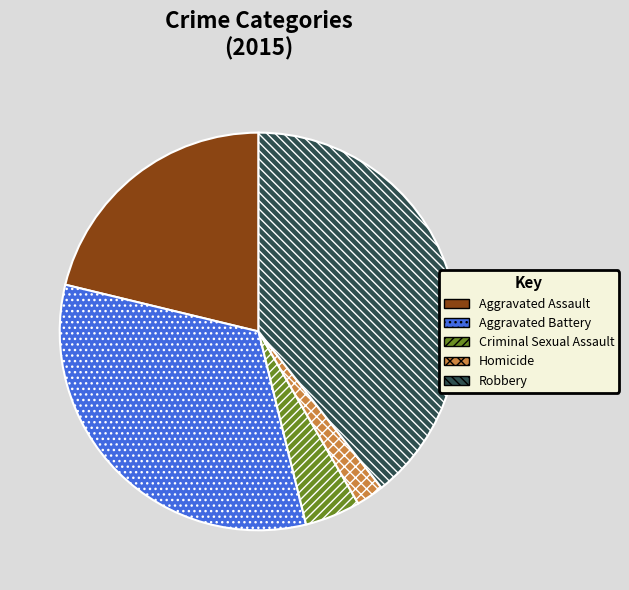

True or false: Robbery accounts for 27% of the total.

False